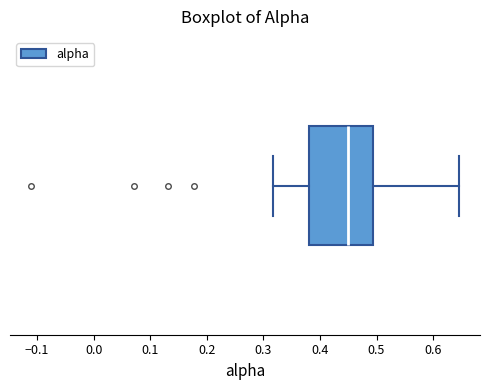

Read this box plot against the x-axis: the position of the median line, the range covered by the box, and the ends of both whiskers. The values are not printed on the chart, so give them approximately, as read against the axis.

median 0.45, box 0.38 to 0.49, whiskers 0.32 to 0.65